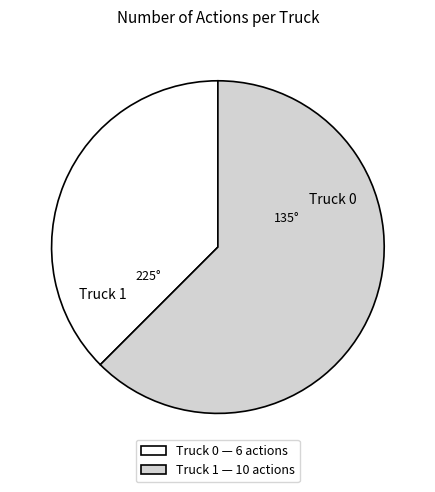

What is the ratio of the value at Truck 1 — 10 actions to the value at Truck 0 — 6 actions?

1.7